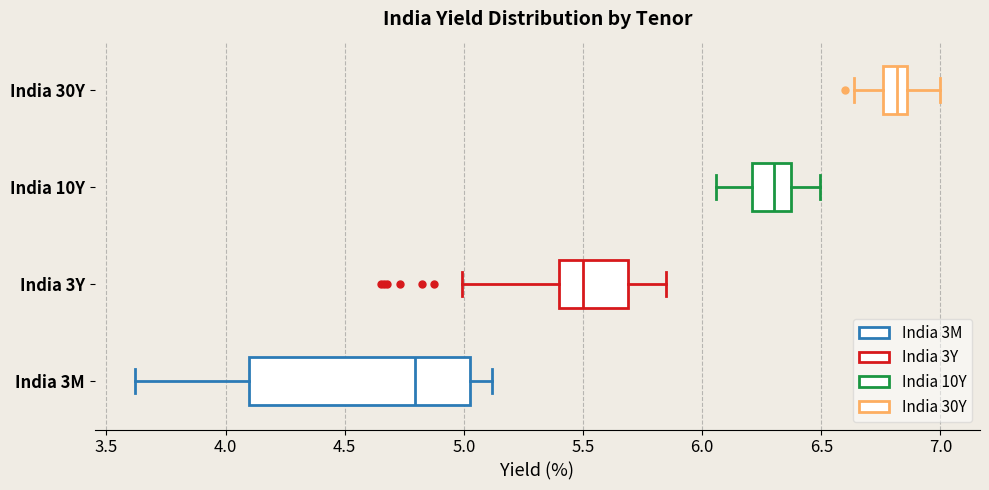

Reading bottom to top, transcribe this box plot: for each box, give where its median line is, the range the box spans, and where its two whiskers end, as read against the x-axis. The values are not printed on the chart, so give them approximately, as read against the axis.

India 3M: median 4.80, box 4.10 to 5.05, whiskers 3.60 to 5.10
India 3Y: median 5.50, box 5.40 to 5.70, whiskers 5.00 to 5.85
India 10Y: median 6.30, box 6.20 to 6.35, whiskers 6.05 to 6.50
India 30Y: median 6.80, box 6.75 to 6.85, whiskers 6.65 to 7.00